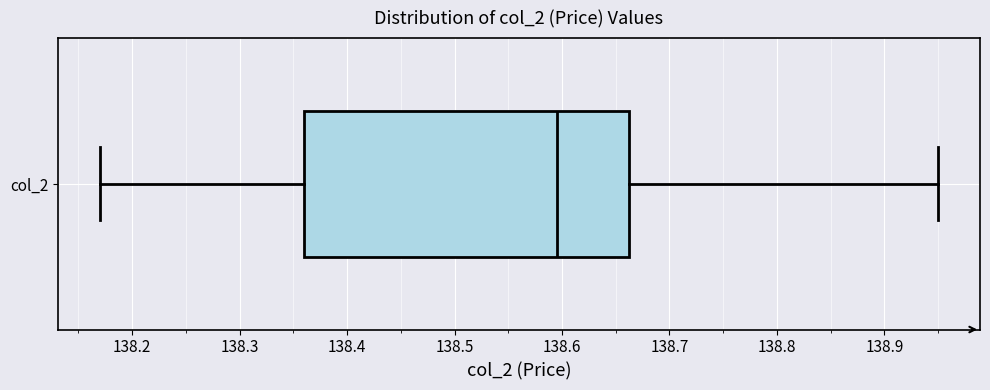

Where is the left edge of the box for col_2 on the x-axis? The values are not printed on the chart, so give them approximately, as read against the axis.

138.36